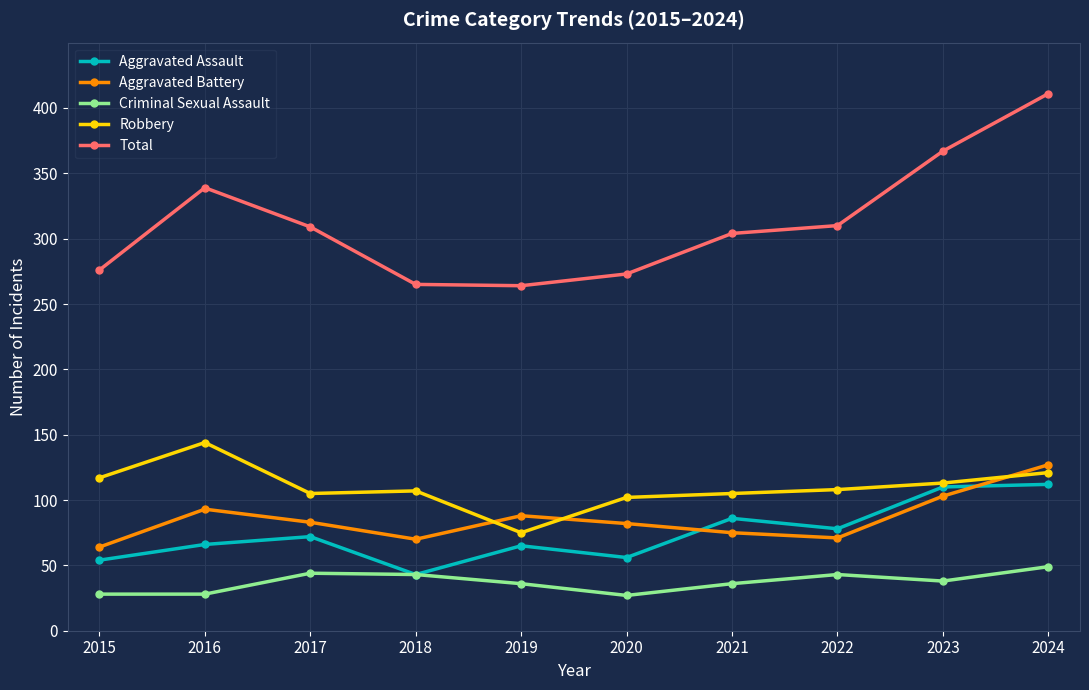

Is it true that Robbery equals 65 at 2017?

False